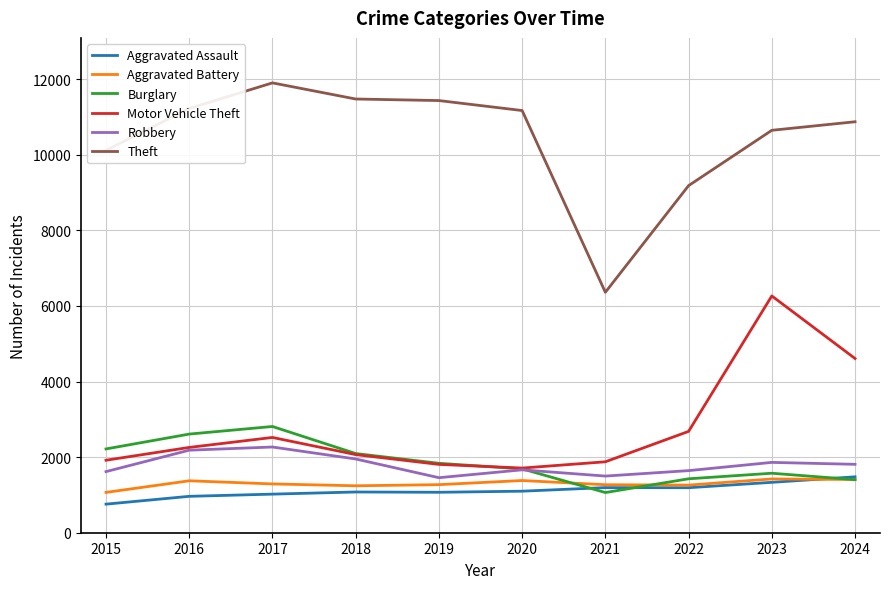

True or false: Motor Vehicle Theft and Theft cross at least once.

False